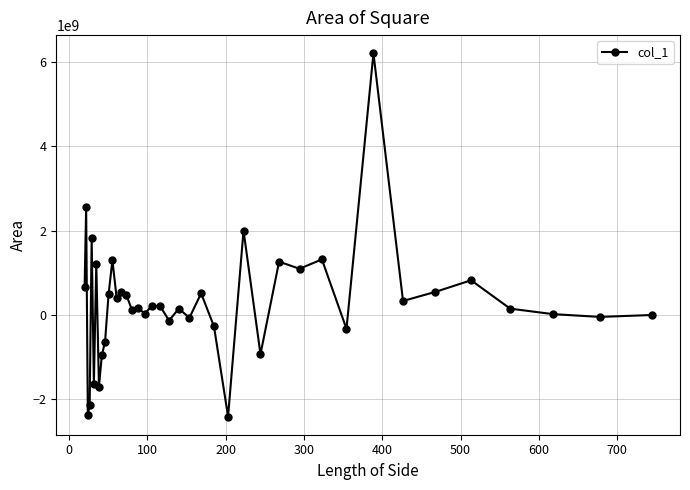

What is the minimum value shown in the chart?

-2413341693.0